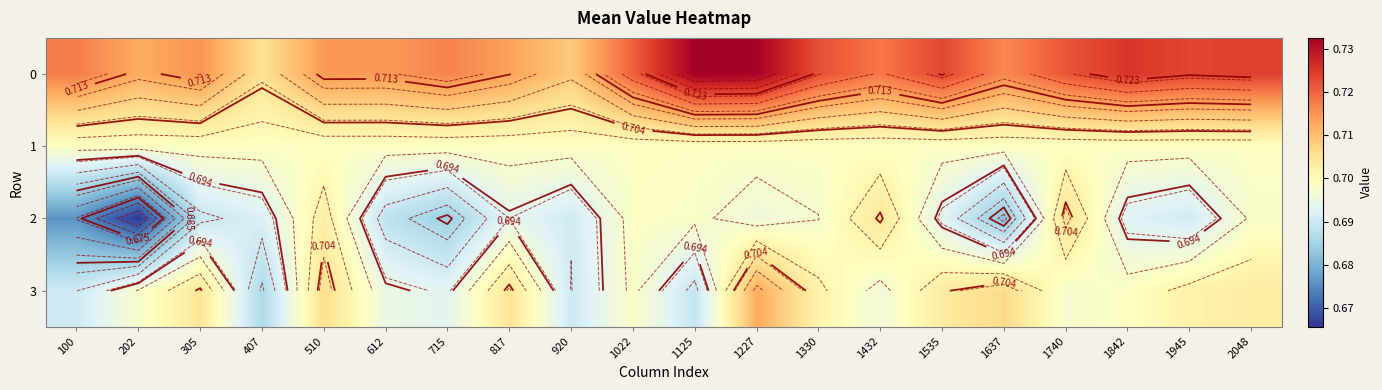

Which series has the largest range (max minus min)?

2